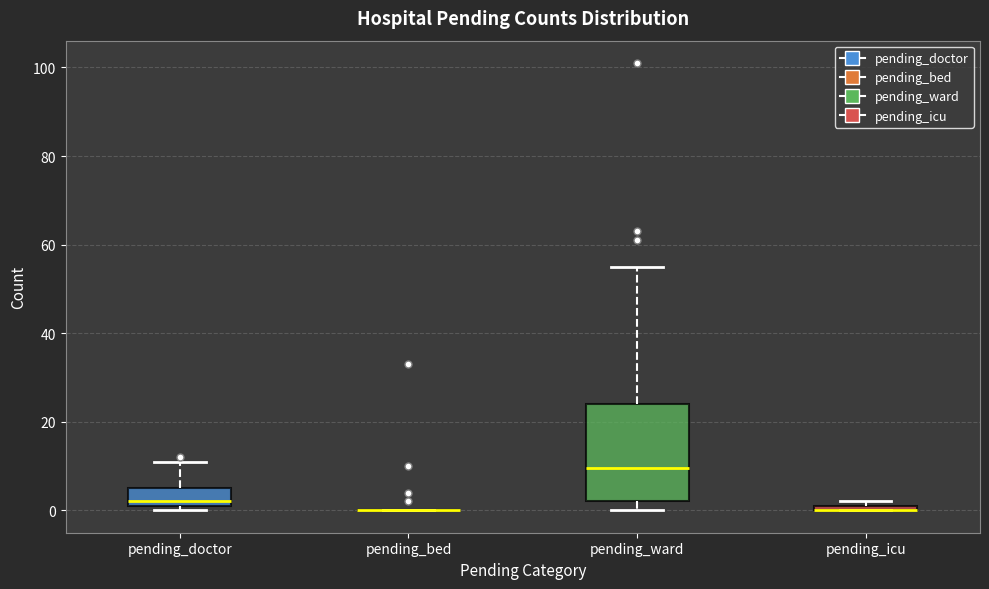

Which box is the tallest, from its lower edge to its upper edge?

pending_ward